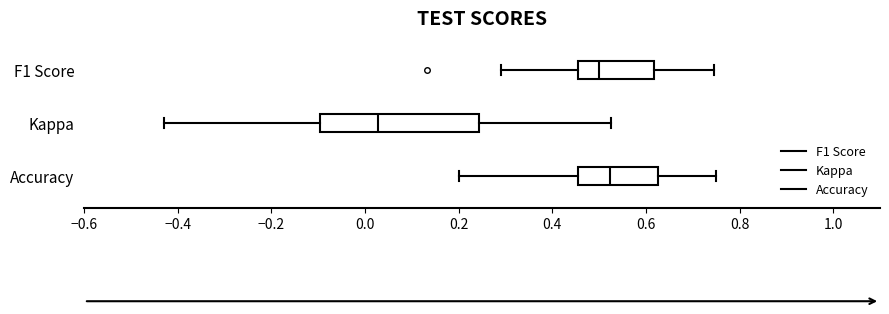

Reading bottom to top, transcribe this box plot: for each box, give where its median line is, the range the box spans, and where its two whiskers end, as read against the x-axis. The values are not printed on the chart, so give them approximately, as read against the axis.

Accuracy: median 0.52, box 0.46 to 0.62, whiskers 0.20 to 0.76
Kappa: median 0.02, box -0.10 to 0.24, whiskers -0.42 to 0.52
F1 Score: median 0.50, box 0.46 to 0.62, whiskers 0.30 to 0.74